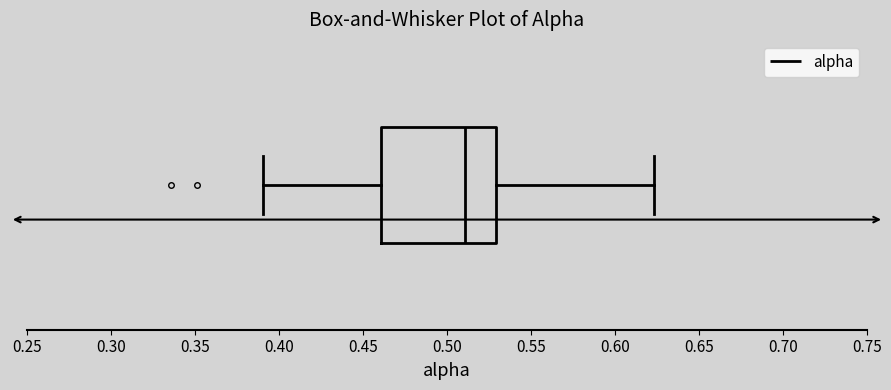

Read this box plot against the x-axis: the position of the median line, the range covered by the box, and the ends of both whiskers. The values are not printed on the chart, so give them approximately, as read against the axis.

median 0.510, box 0.460 to 0.530, whiskers 0.390 to 0.625